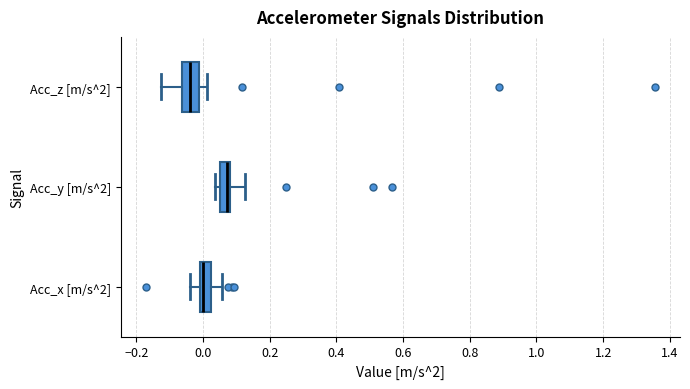

Where is the right edge of the box for Acc_y [m/s^2] on the x-axis? The values are not printed on the chart, so give them approximately, as read against the axis.

0.08